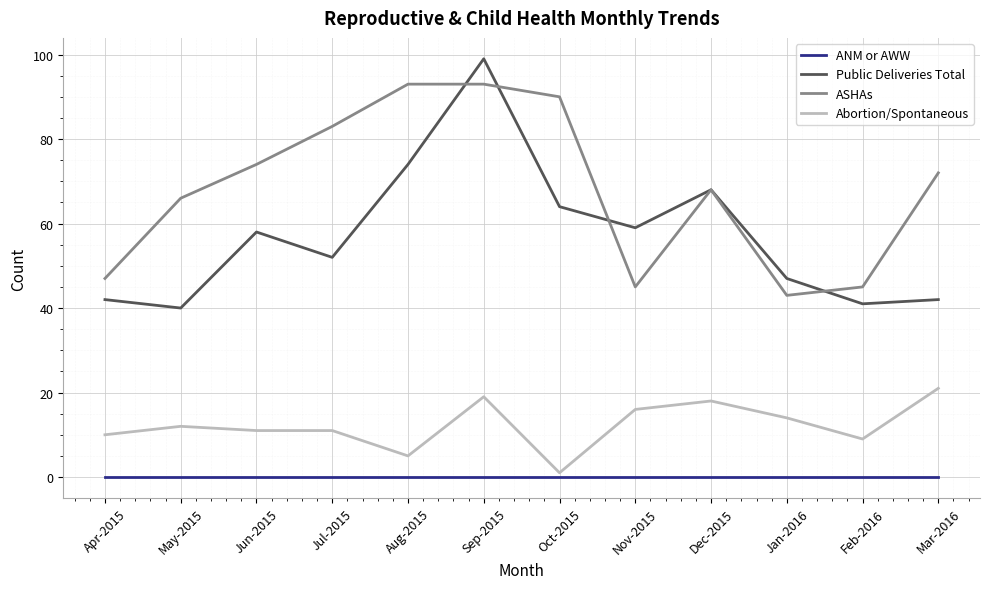

At which label is ASHAs closest to 68?

Dec-2015